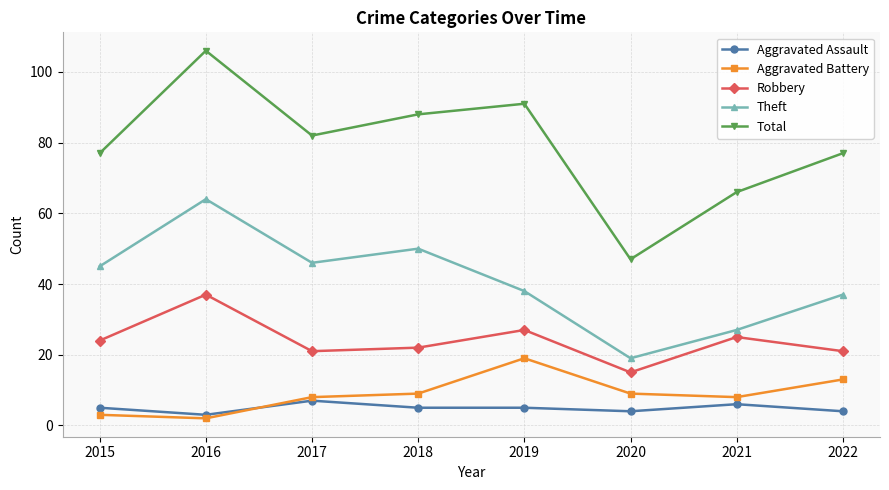

True or false: Total has a value of 91 at 2019.

True